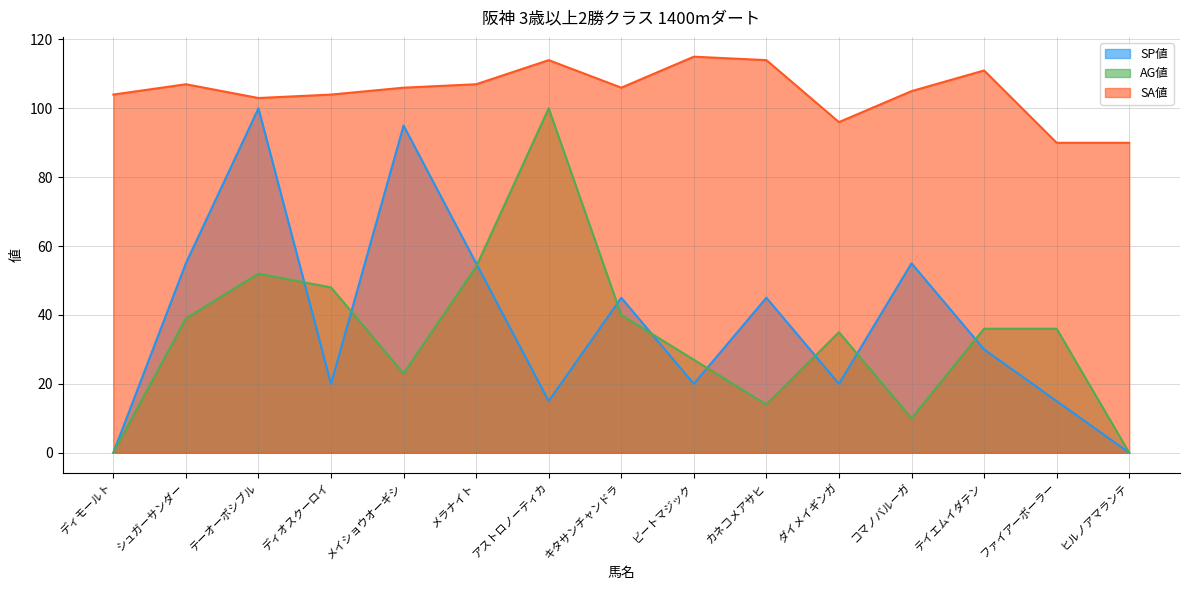

What are all the series names shown in the legend?

SP値, AG値, SA値